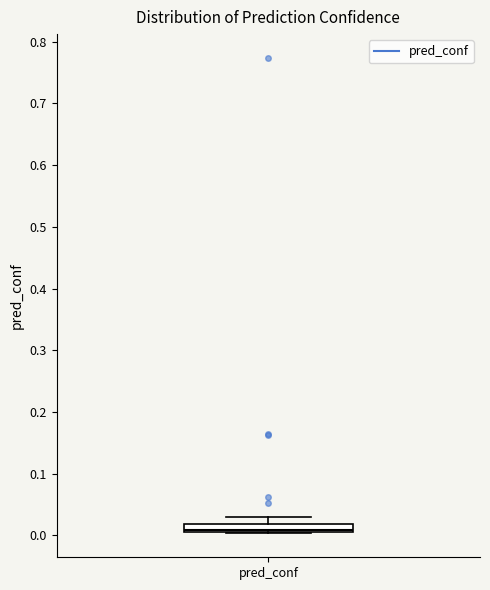

Where is the lower edge of the box for pred_conf on the y-axis? The values are not printed on the chart, so give them approximately, as read against the axis.

0.01